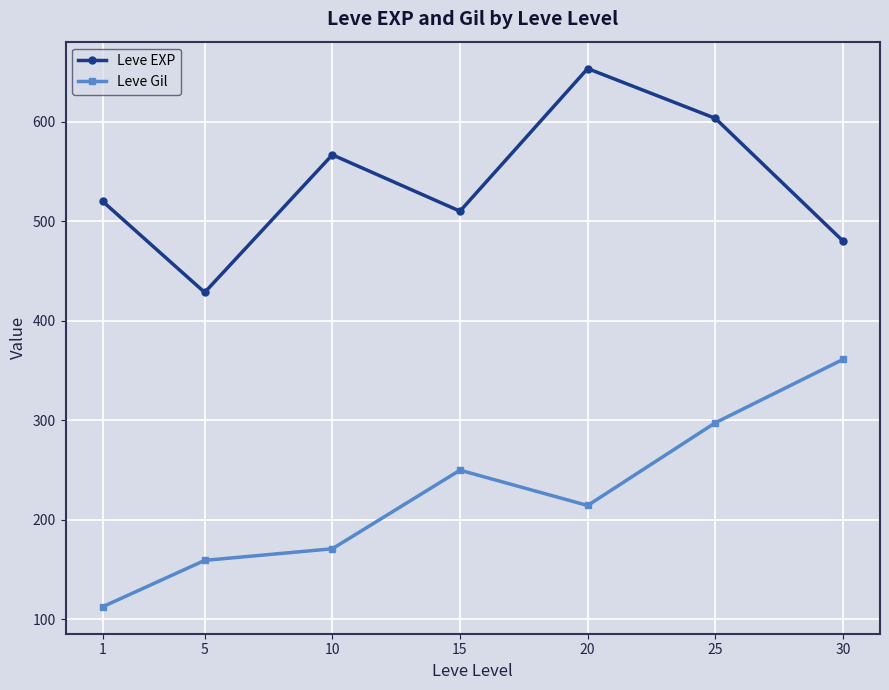

Rank the series at 15 from lowest to highest value.

Leve Gil, Leve EXP